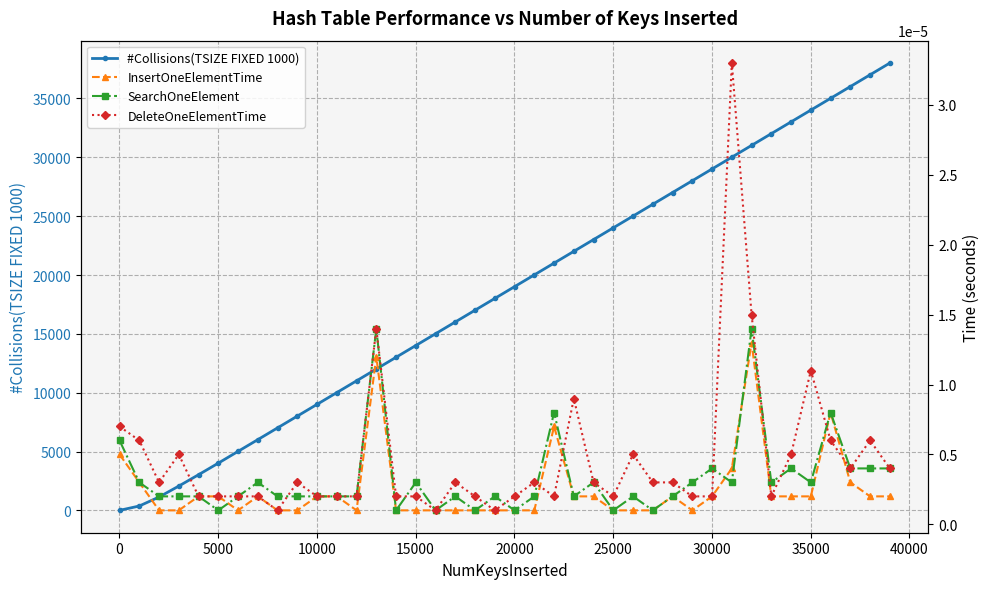

True or false: #Collisions(TSIZE FIXED 1000) has more than 2 points higher than both neighbors.

False